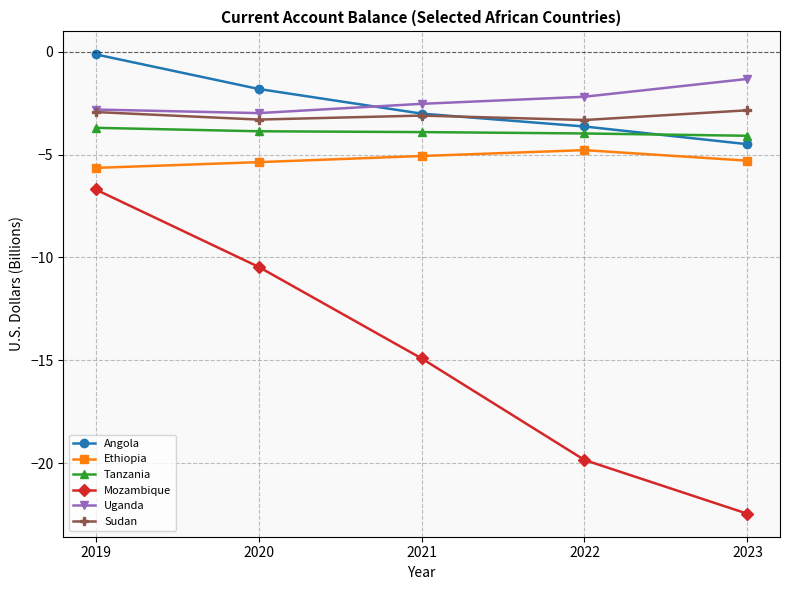

What value does the Uganda series have at 2020?

-3.0